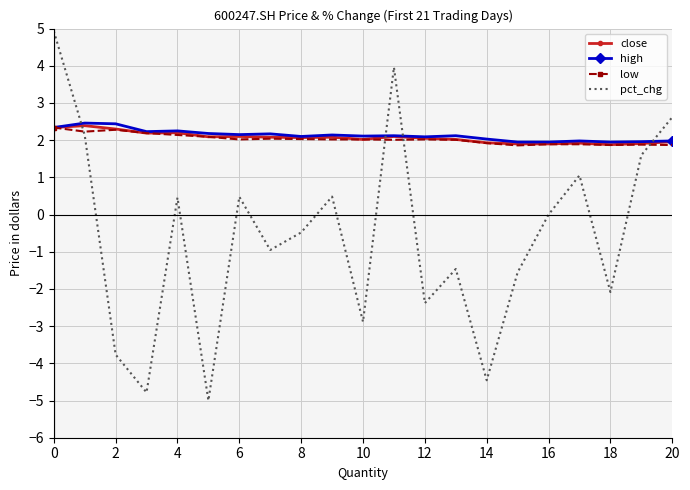

Which series has the largest range (max minus min)?

pct_chg